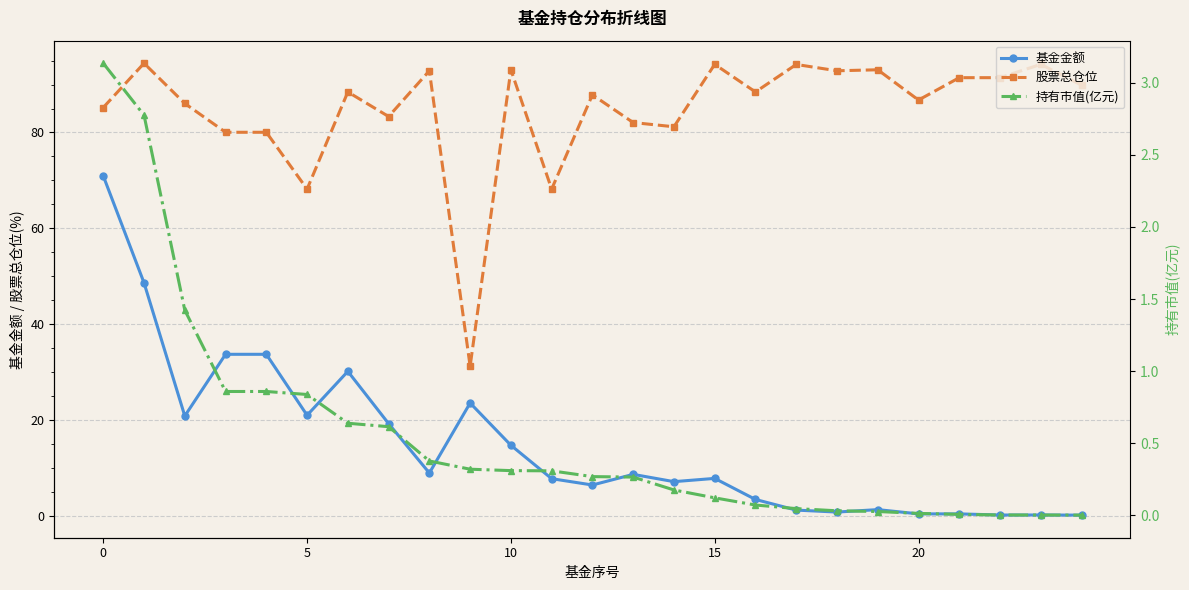

True or false: 持有市值(亿元) and 股票总仓位 cross at least once.

False